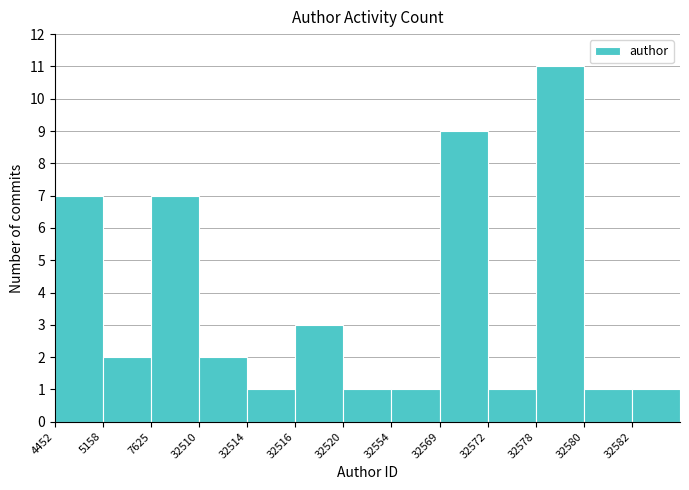

Reading left to right, transcribe all the data shown in this chart.

7	2	7	2	1	3	1	1	9	1	11	1	1